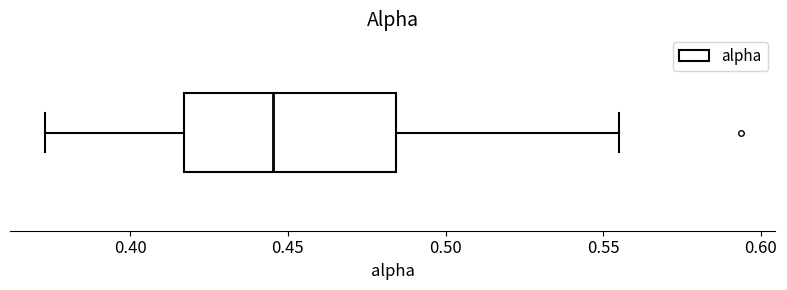

Read this box plot against the x-axis: the position of the median line, the range covered by the box, and the ends of both whiskers. The values are not printed on the chart, so give them approximately, as read against the axis.

median 0.445, box 0.415 to 0.485, whiskers 0.375 to 0.555